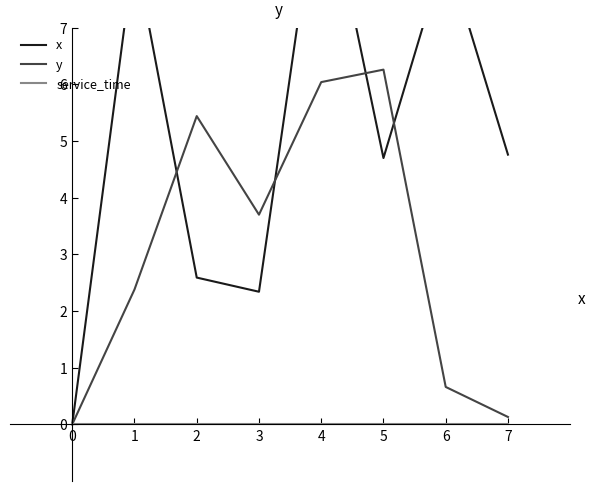

Rank the series by their average value, from highest to lowest.

x, y, service_time